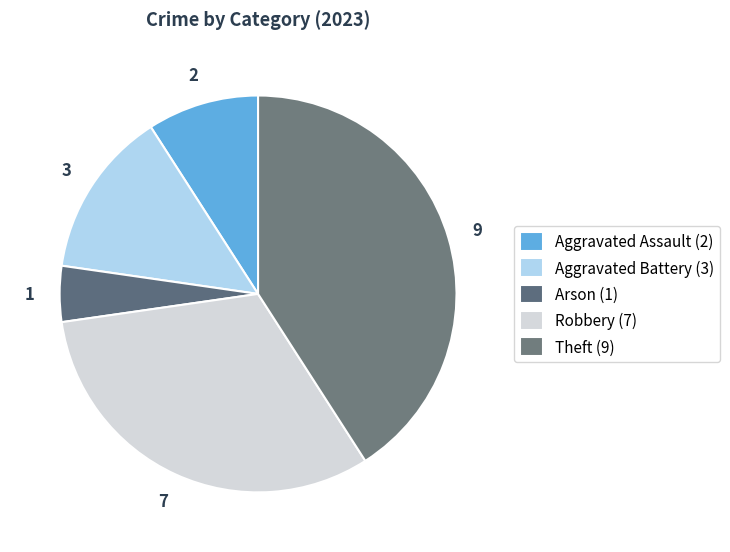

How many segments does this pie chart have?

5